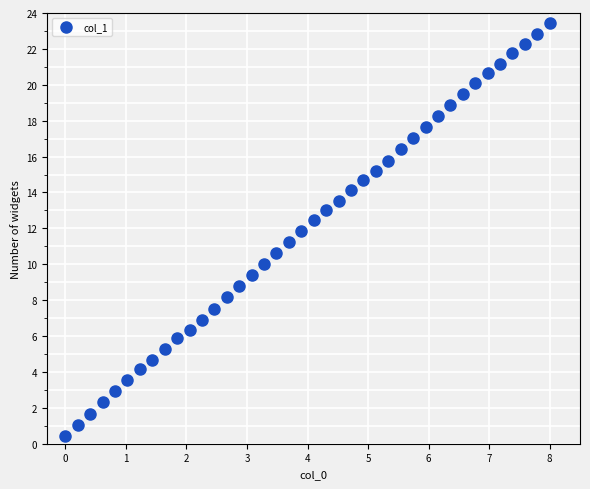

What is the range of Y values (max minus min)?

23.0